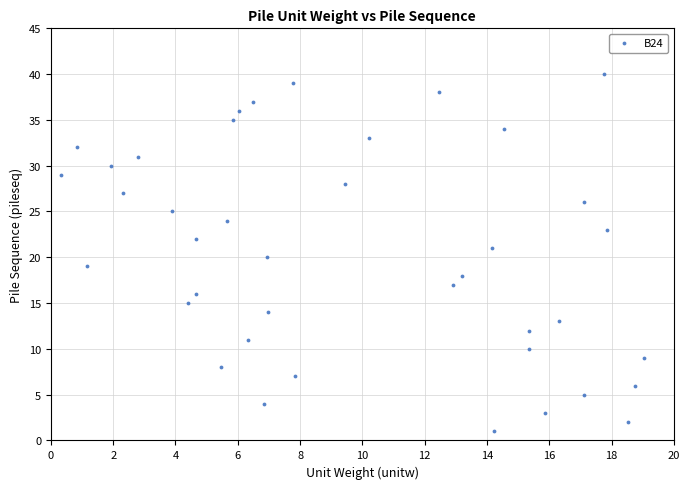

What is the range of Y values (max minus min)?

39